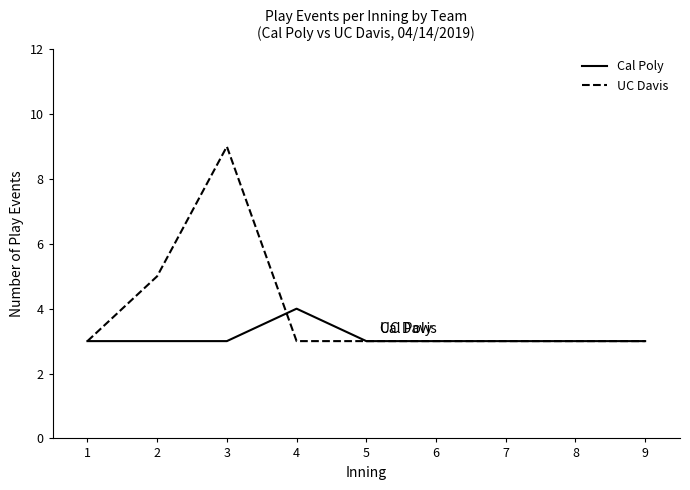

At 4, list the series in order from largest to smallest.

Cal Poly, UC Davis